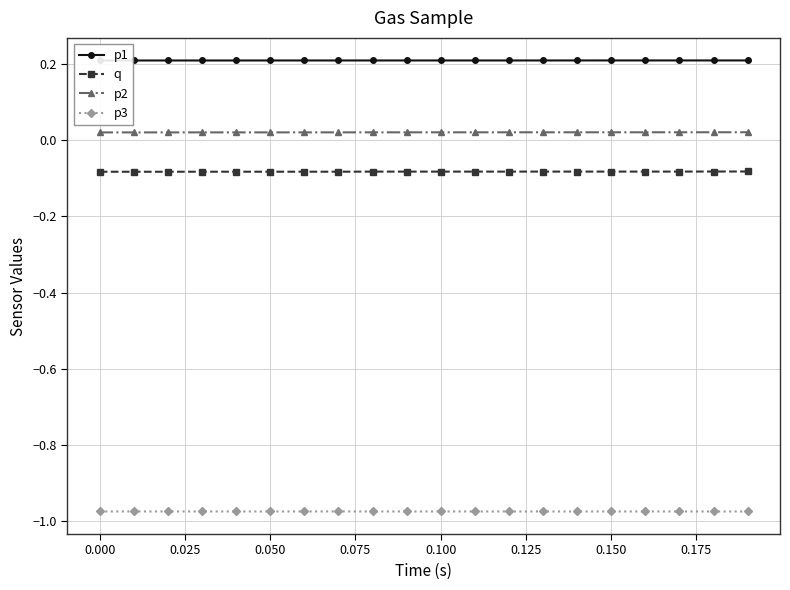

At how many categories does at least one series exceed 0?

20